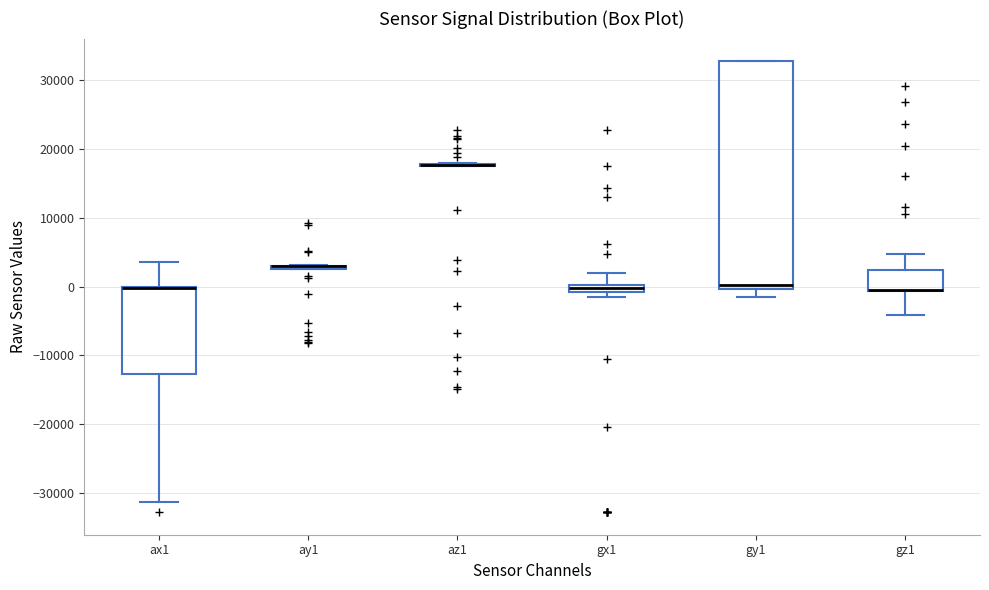

Which box is the tallest, from its lower edge to its upper edge?

gy1